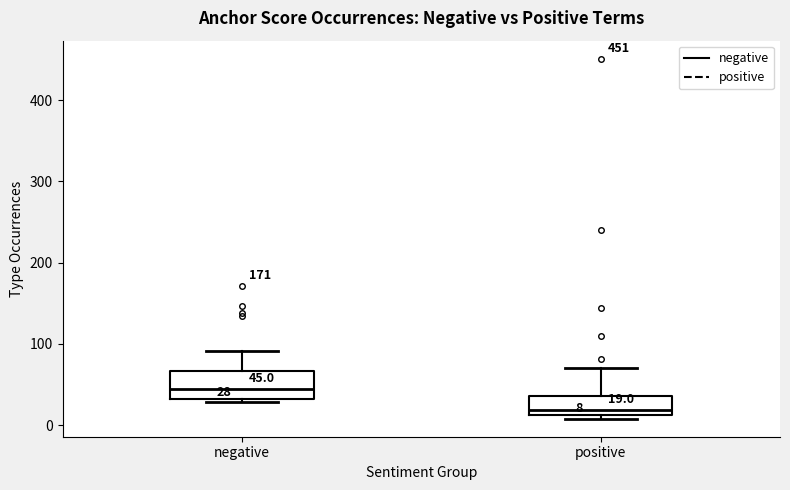

Which box is the tallest, from its lower edge to its upper edge?

negative